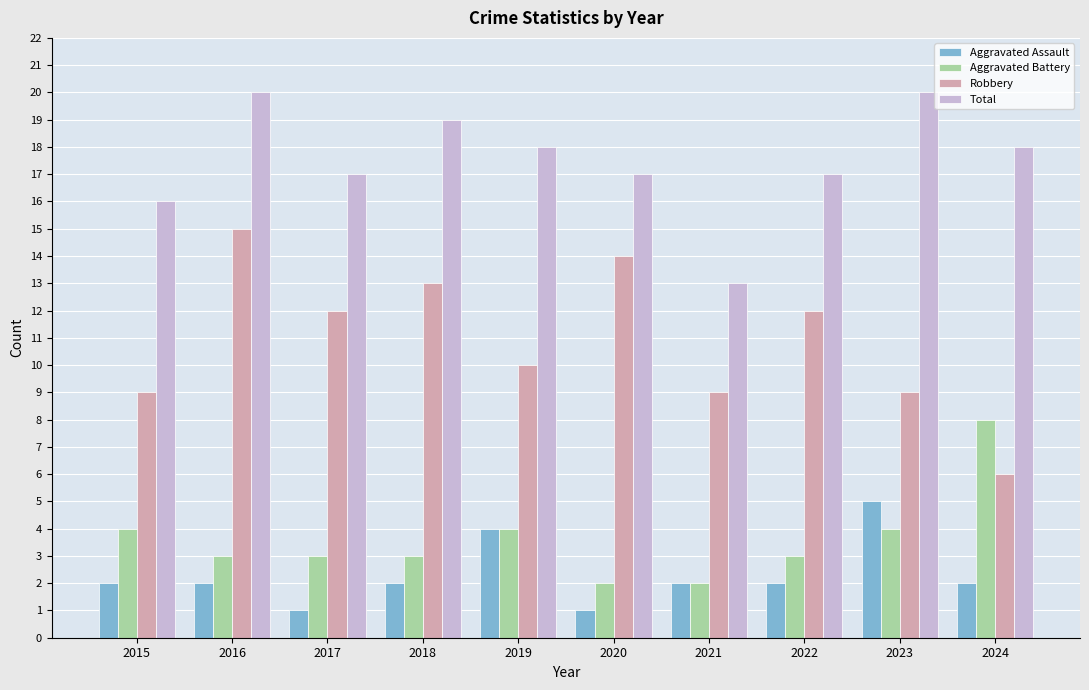

Which series has the largest total across all categories?

Total